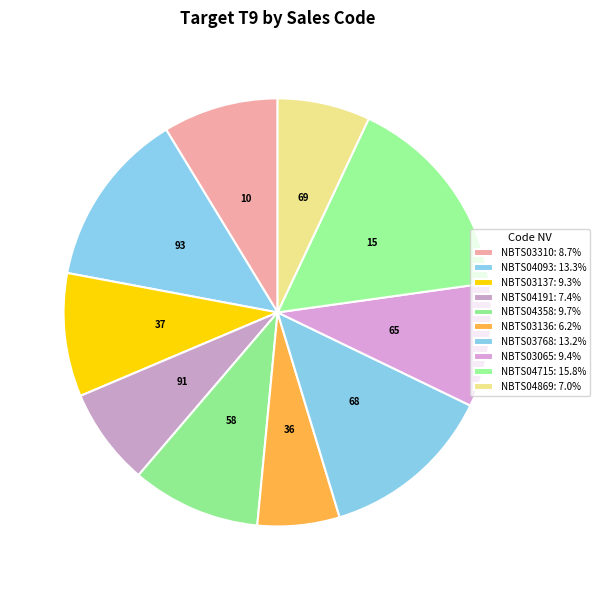

To the nearest percent, what is the difference between the largest and smallest slice percentages?

10%